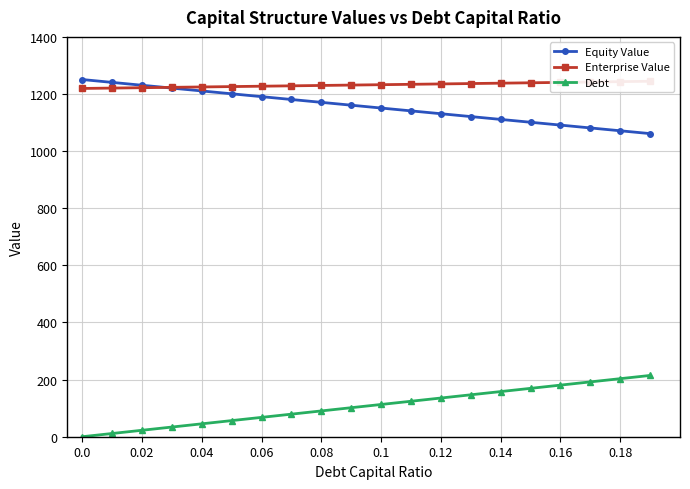

True or false: Debt and Enterprise Value intersect in this chart.

False